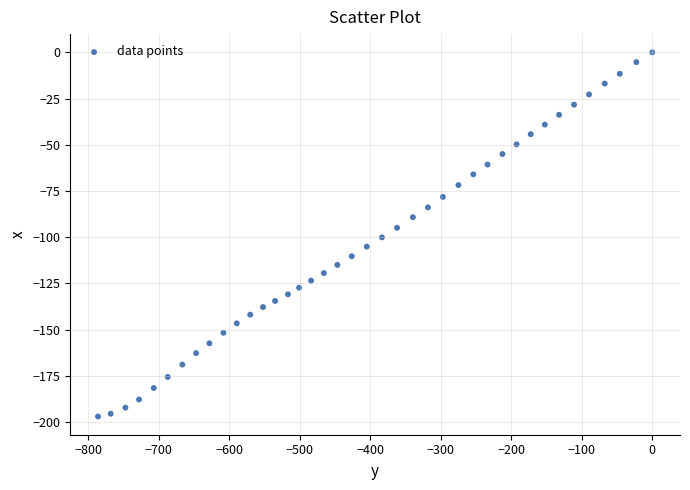

What is the range of X values (max minus min)?

786.1